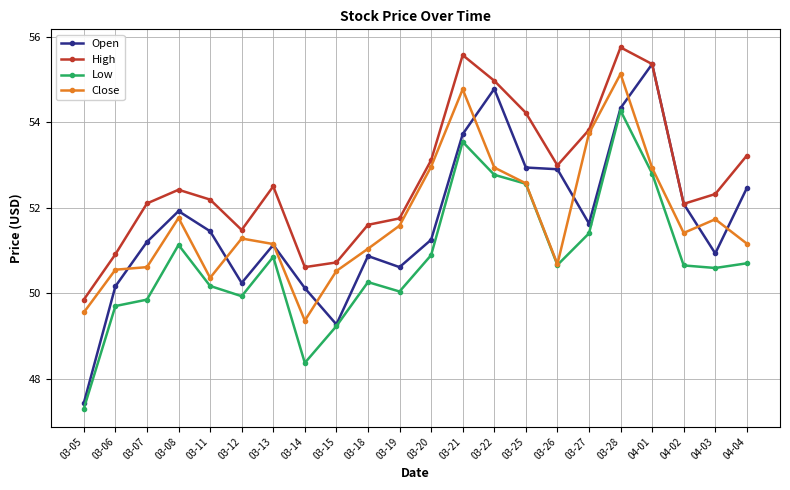

What is the average value of the Open series?

51.7